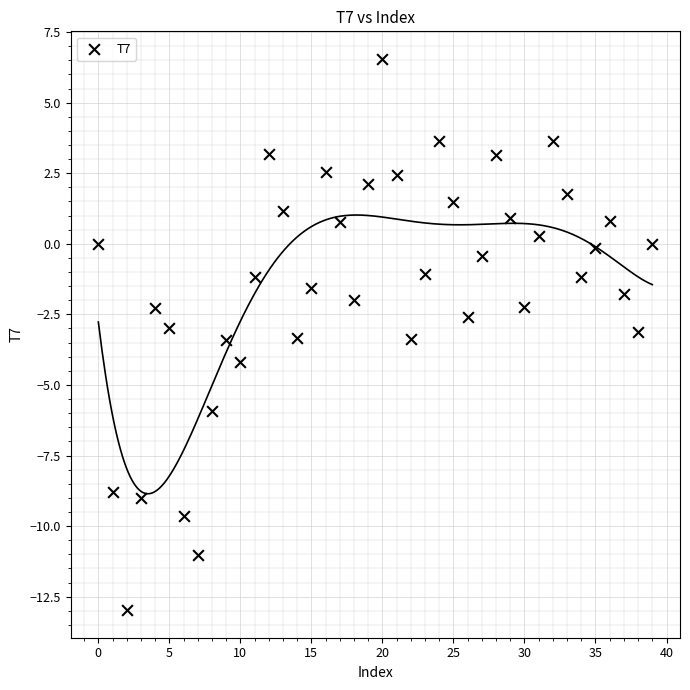

What is the range of Y values (max minus min)?

19.5